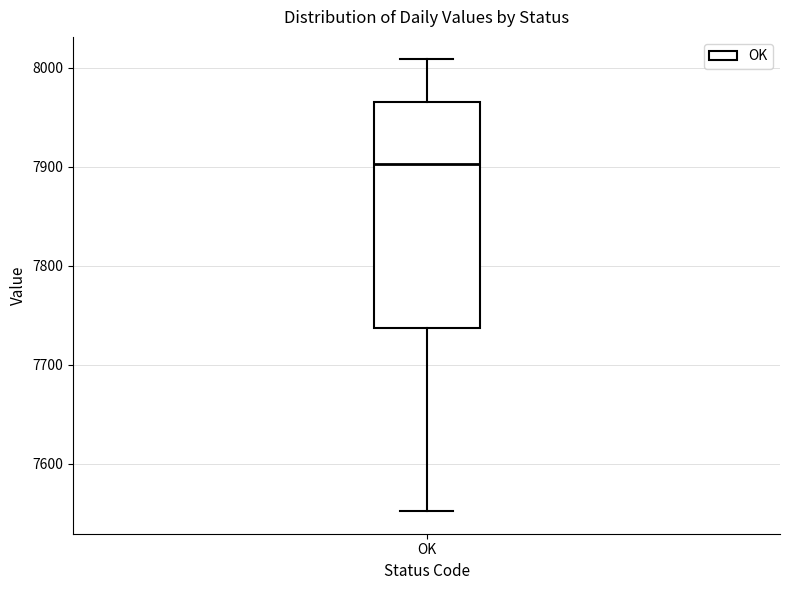

Where is the upper edge of the box for OK on the y-axis? The values are not printed on the chart, so give them approximately, as read against the axis.

7970